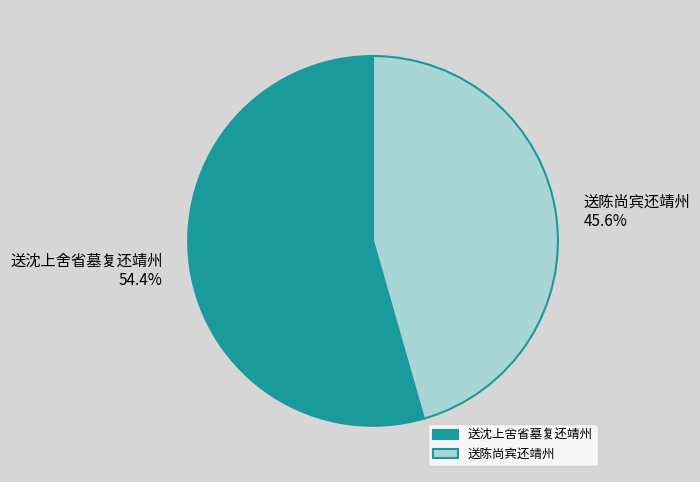

Which slice represents more than half of the pie?

送沈上舍省墓复还靖州